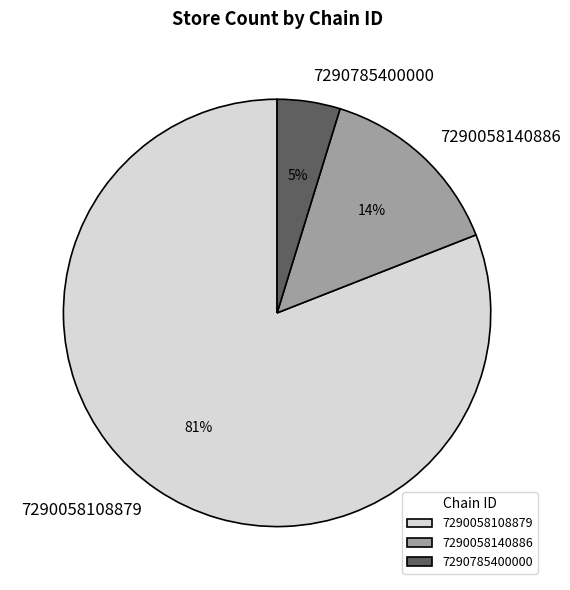

To the nearest percent, what is the average slice percentage?

33%